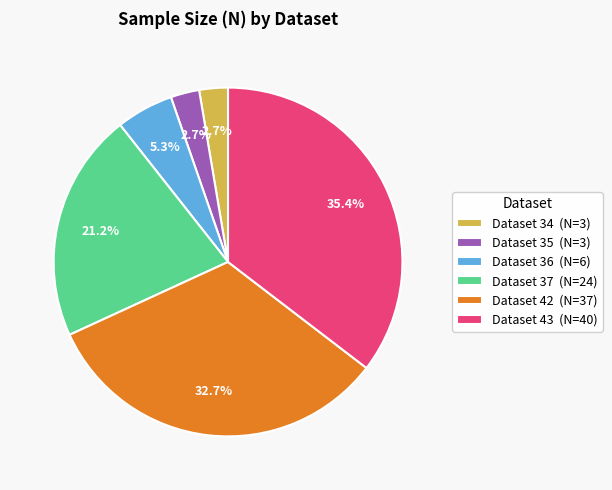

What is the ratio of the value at Dataset 37 (N=24) to the value at Dataset 42 (N=37)?

0.6